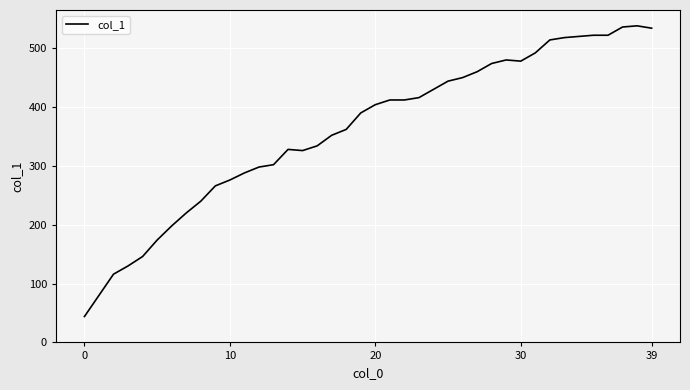

What is the greatest value displayed?

538